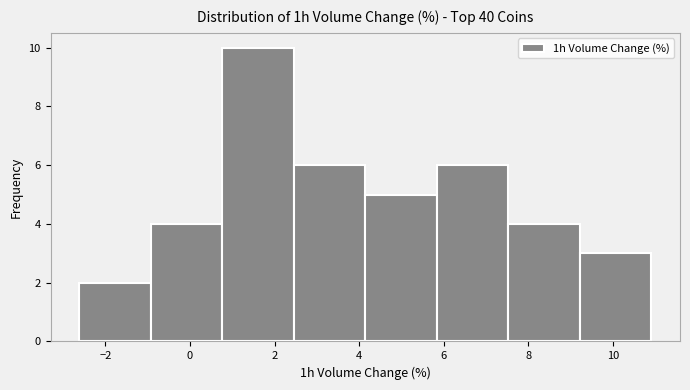

Which range on the x-axis has the tallest bar?

0.8 to 2.4